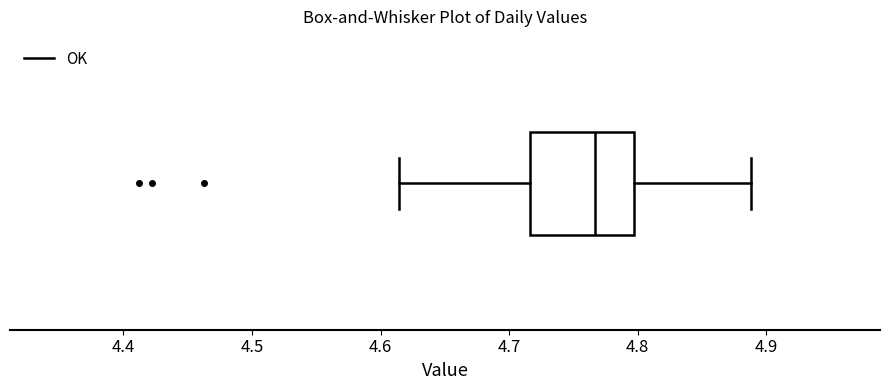

Transcribe this box plot: give where the median line is, the range the box spans, and where the two whiskers end, as read against the x-axis. The values are not printed on the chart, so give them approximately, as read against the axis.

median 4.77, box 4.72 to 4.80, whiskers 4.61 to 4.89